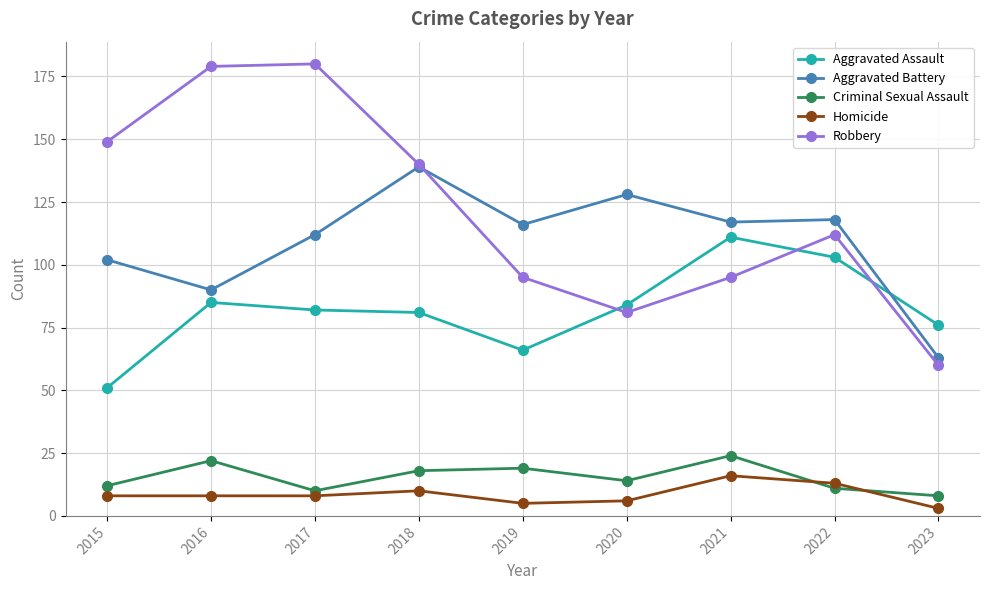

Is the value of Homicide at 2020 greater than the value of Aggravated Assault at 2019?

No